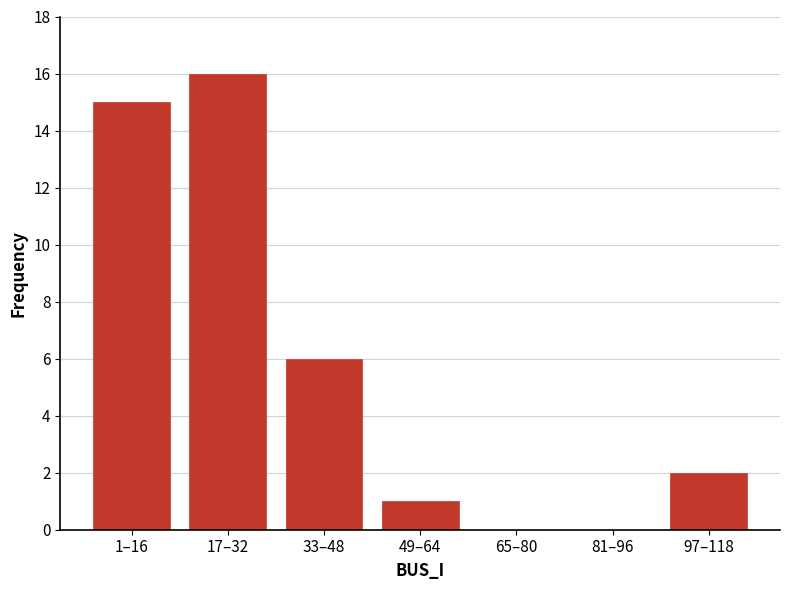

Reading left to right, what are all the values shown in this chart?

1–16=15	17–32=16	33–48=6	49–64=1	65–80=0	81–96=0	97–118=2